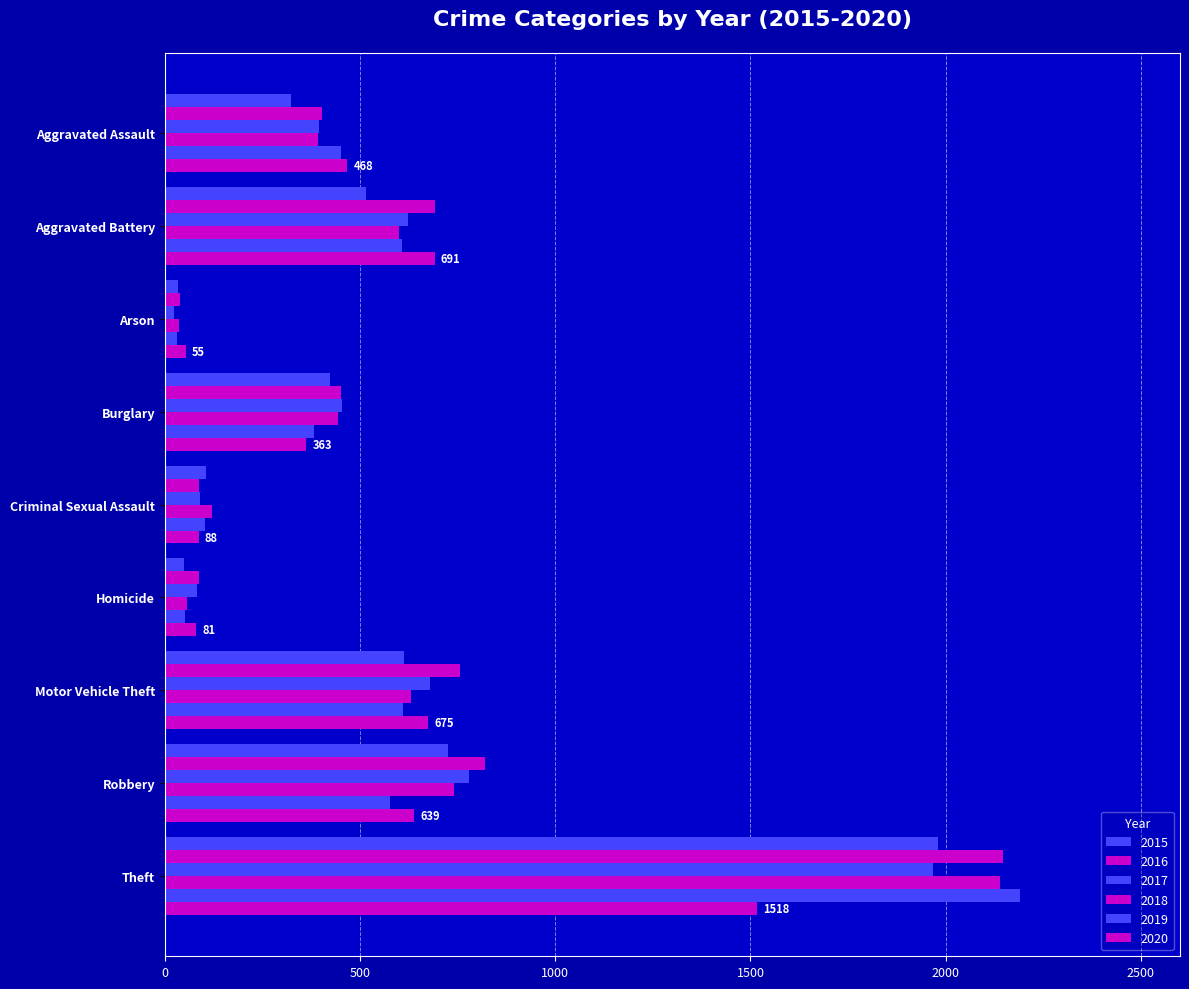

Where is 2019 nearest to the value 1111?

Motor Vehicle Theft